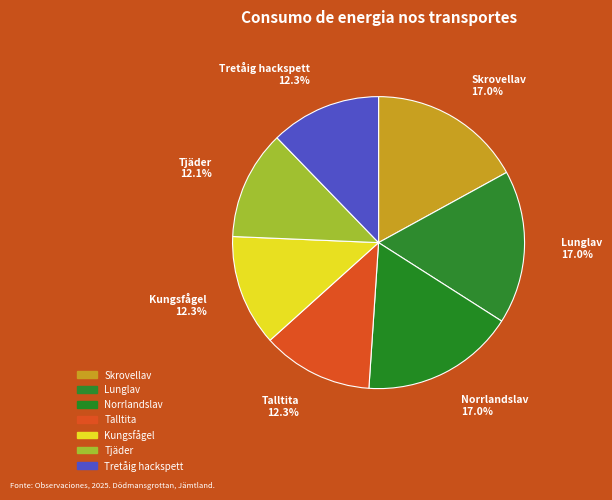

Which category has the smallest portion of the pie?

Tjäder